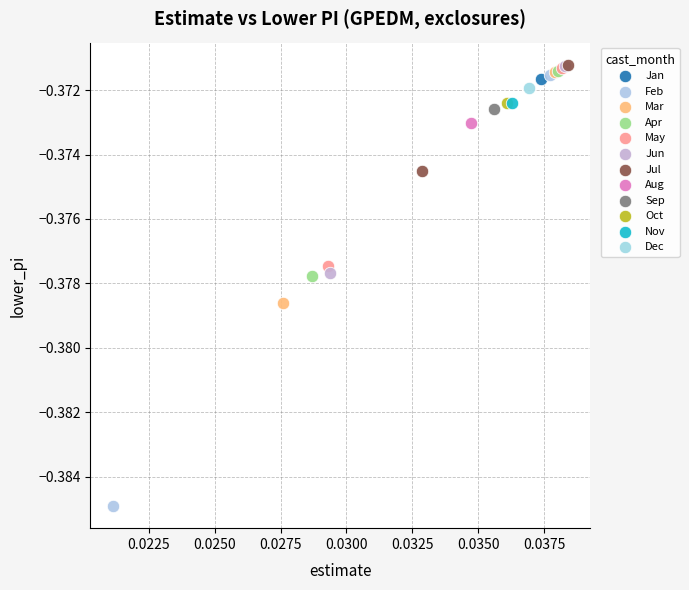

Which series reaches the minimum Y coordinate?

Feb